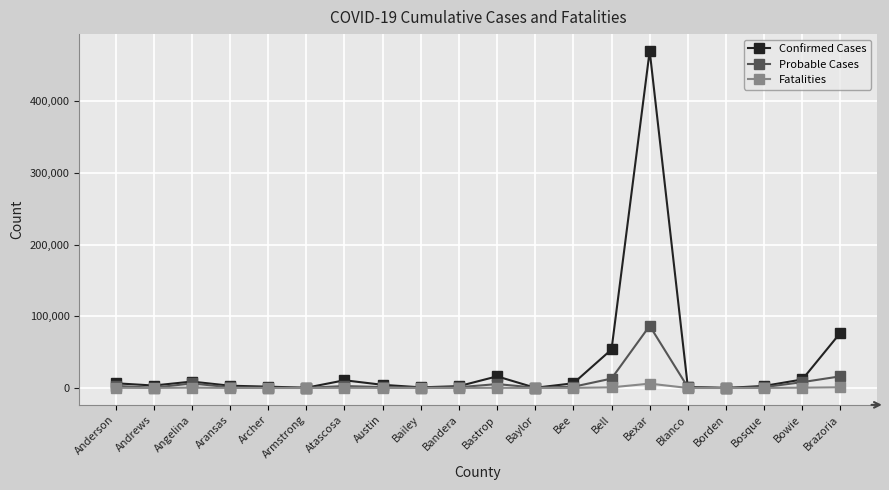

List the series in order of their overall mean, lowest first.

Fatalities, Probable Cases, Confirmed Cases